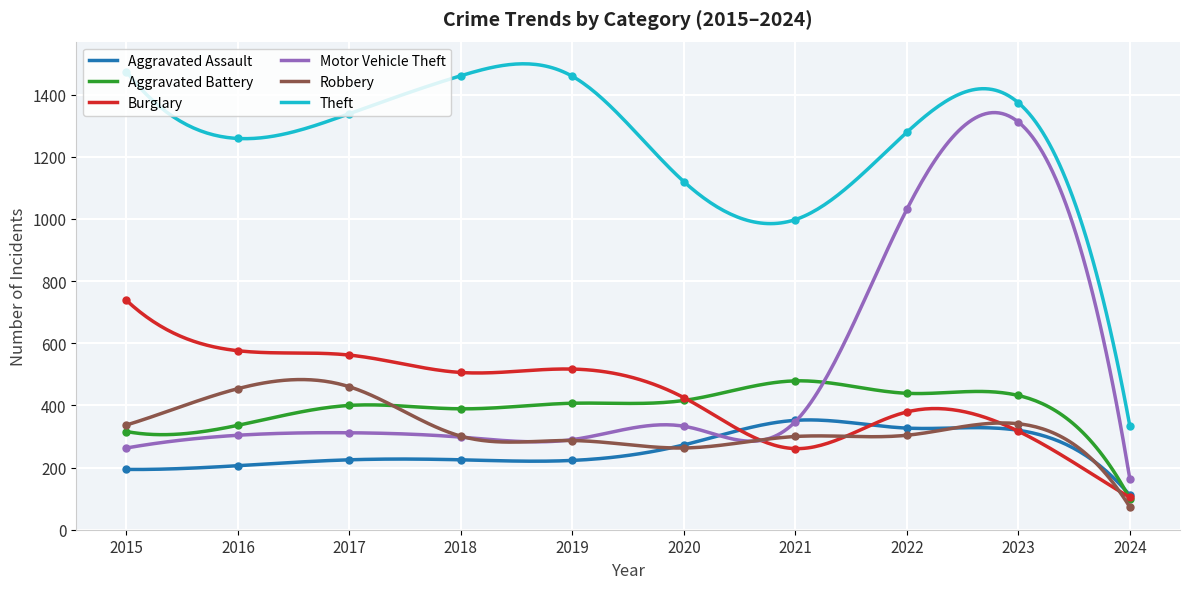

What is the value of the Aggravated Battery point at the 4th from the left?

389